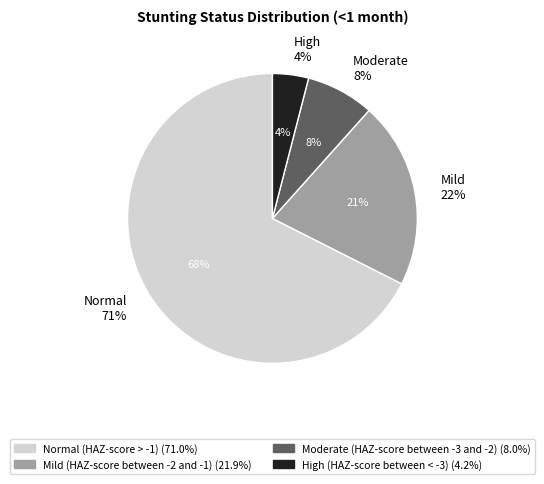

What is the largest slice in the pie chart?

Normal (HAZ-score > -1)